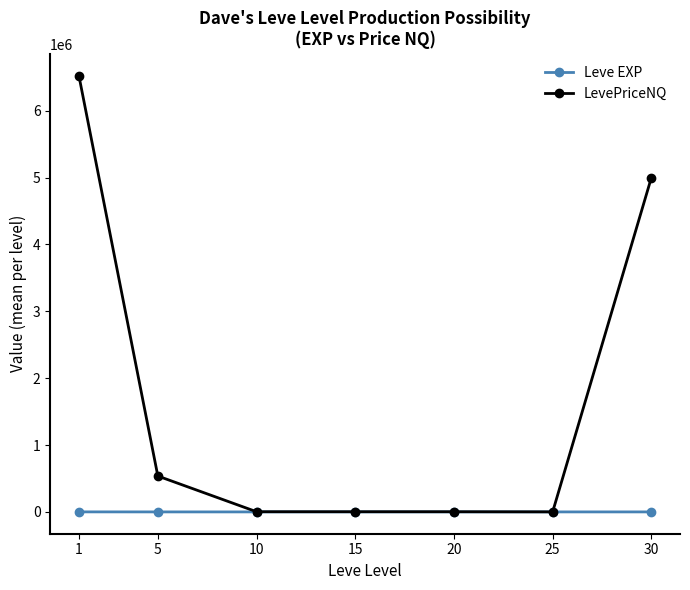

What is the difference between the LevePriceNQ values at 20 and 1?

6523605.7